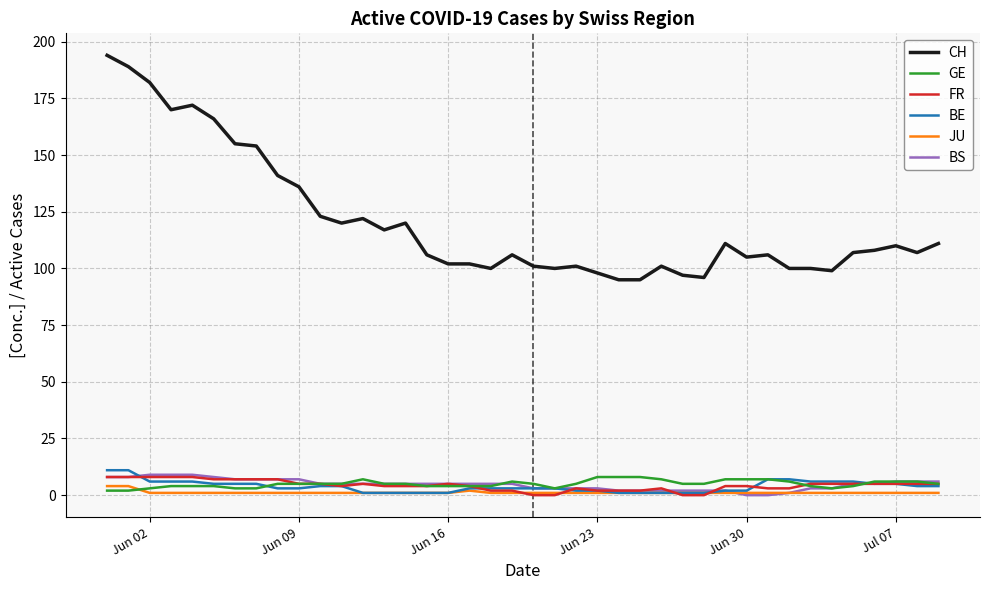

What is the lowest value of the BE series?

1